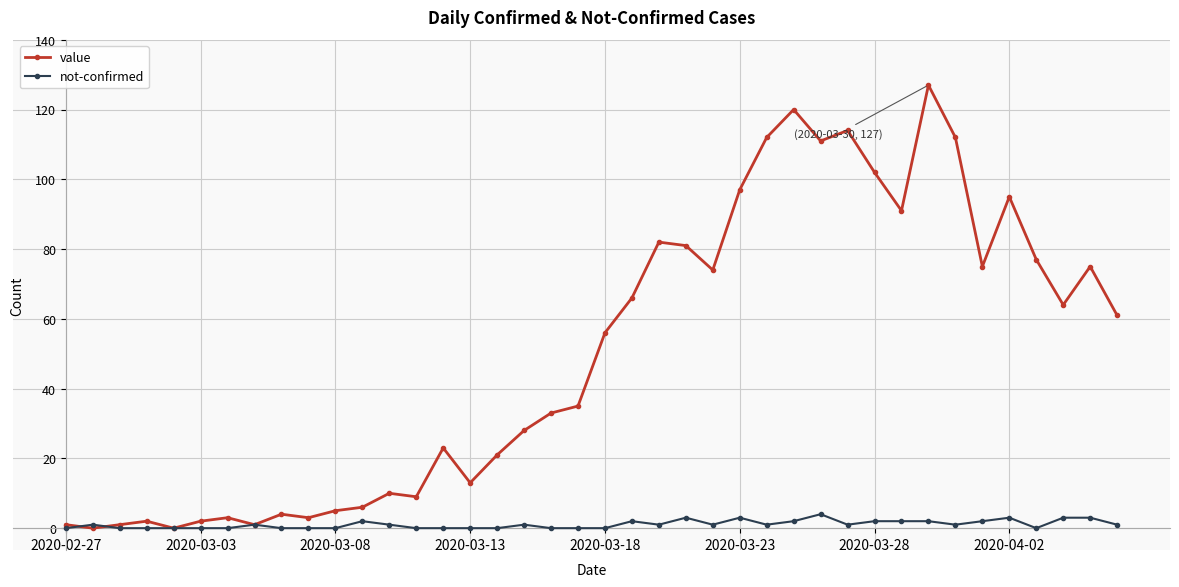

Which series has the widest spread of values?

value